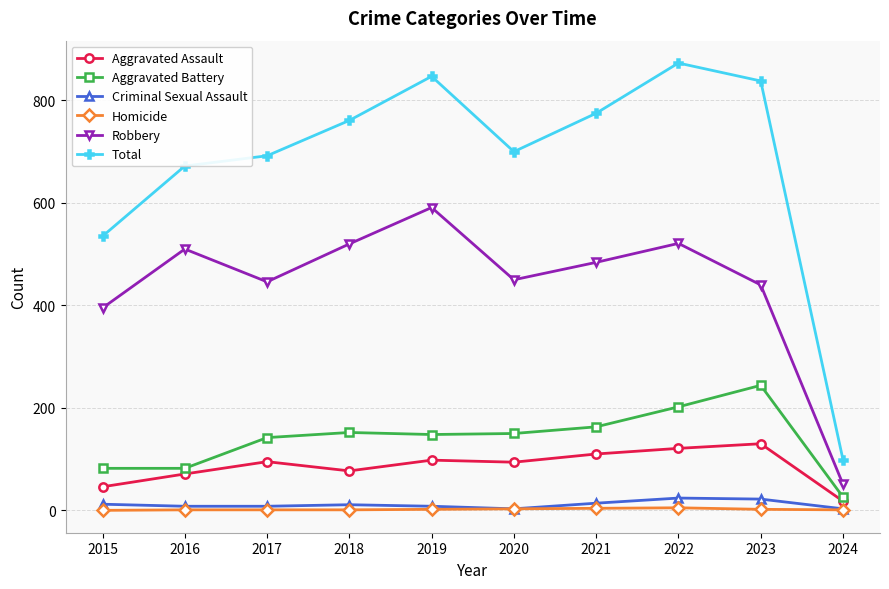

True or false: Total and Criminal Sexual Assault cross at least once.

False